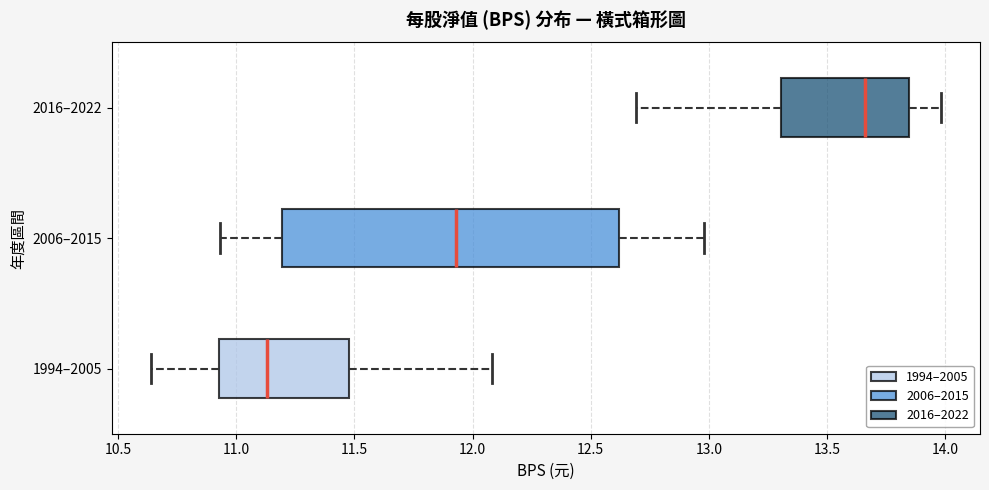

Reading bottom to top, read every box against the x-axis: the position of its median line, the range the box covers, and the ends of its whiskers. The values are not printed on the chart, so give them approximately, as read against the axis.

1994–2005: median 11.15, box 10.95 to 11.50, whiskers 10.65 to 12.10
2006–2015: median 11.95, box 11.20 to 12.60, whiskers 10.95 to 13.00
2016–2022: median 13.65, box 13.30 to 13.85, whiskers 12.70 to 14.00